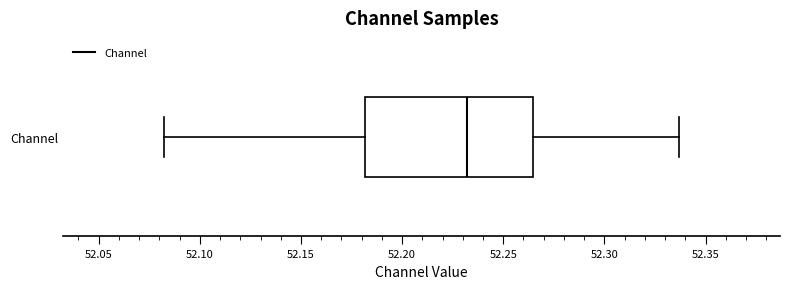

Transcribe this box plot: give where the median line is, the range the box spans, and where the two whiskers end, as read against the x-axis. The values are not printed on the chart, so give them approximately, as read against the axis.

median 52.230, box 52.180 to 52.265, whiskers 52.080 to 52.335